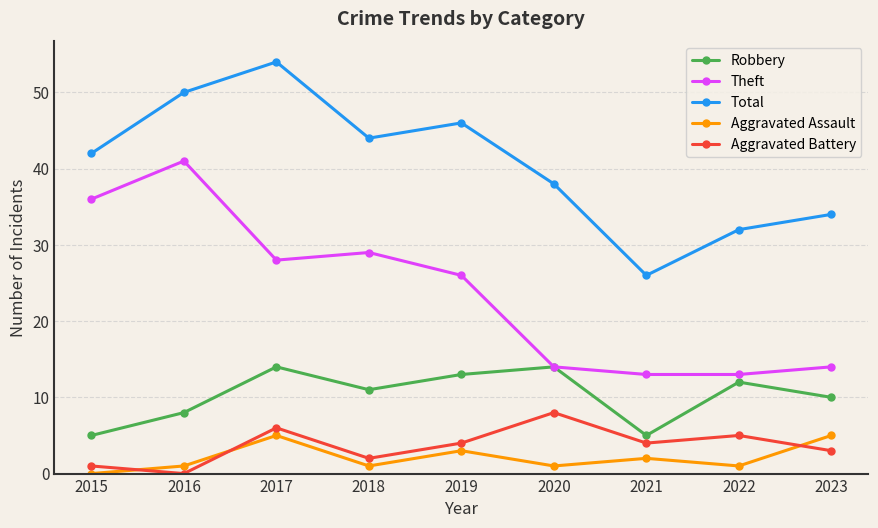

The Aggravated Battery series shows 0 at 2016. True or false?

True